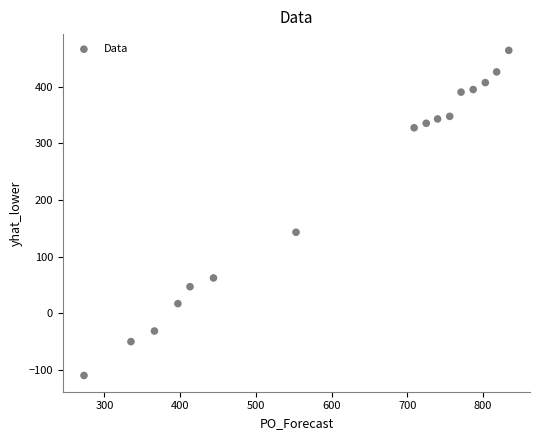

What Y value in the scatter plot is closest to 177?

143.1